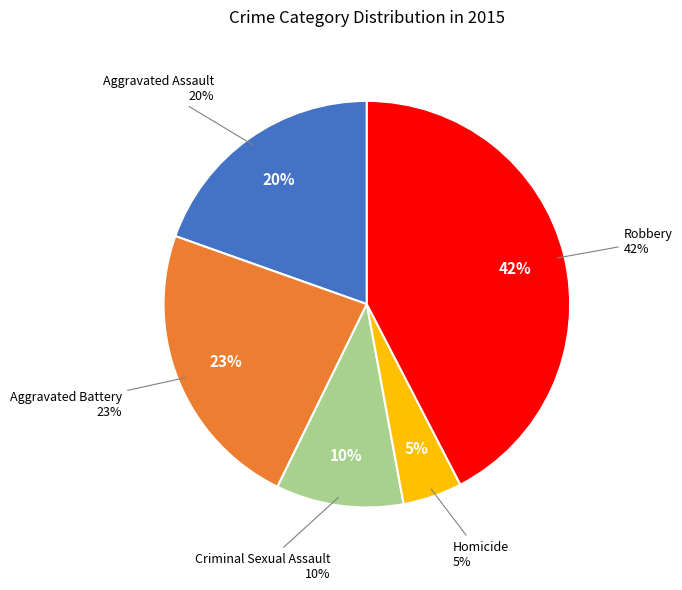

Count the number of slices in the pie.

5